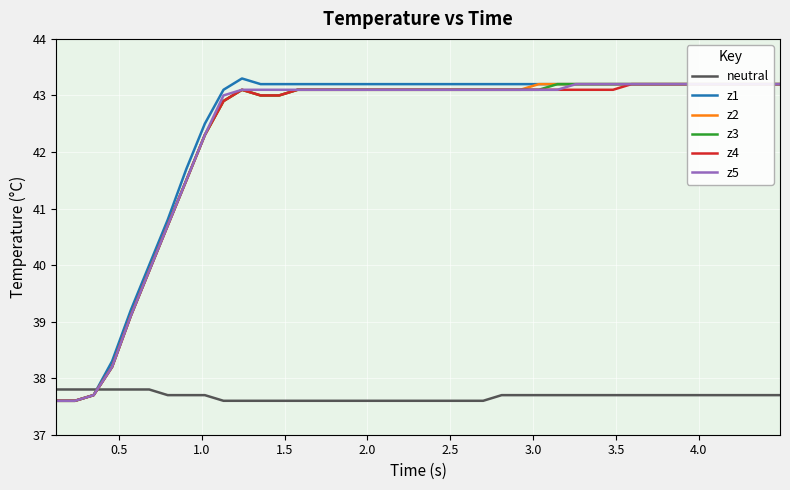

True or false: neutral and z1 cross at least once.

True